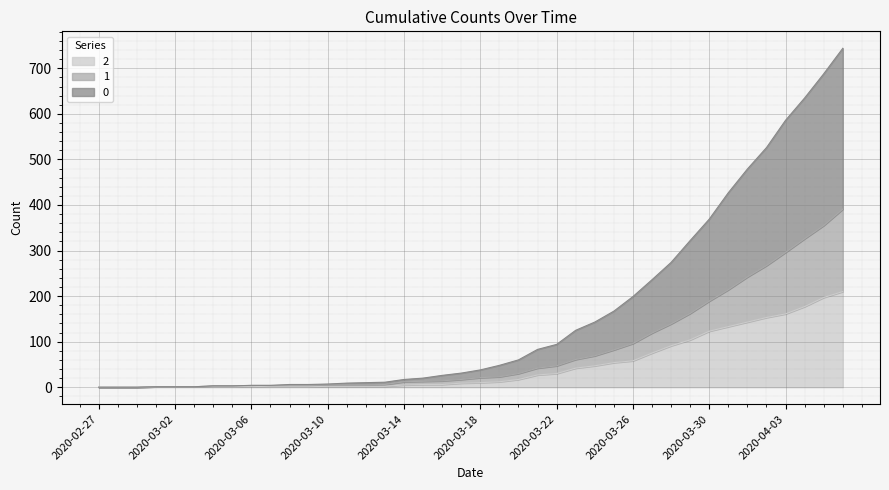

What is the difference between the maximum and minimum values in the 2 series?

210